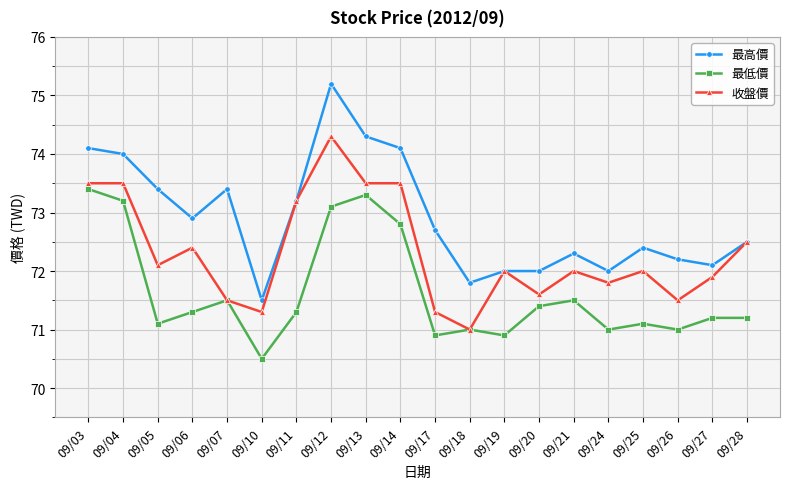

List the series in order of their overall mean, lowest first.

最低價, 收盤價, 最高價